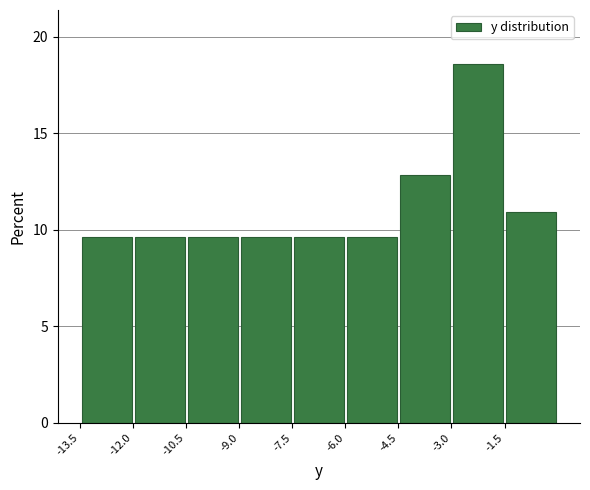

What is the height of the bar covering -9.0 to -7.5 on the x-axis? Neither the bar edges nor the heights are printed on the chart, so give them approximately, as read against the axes.

9.5